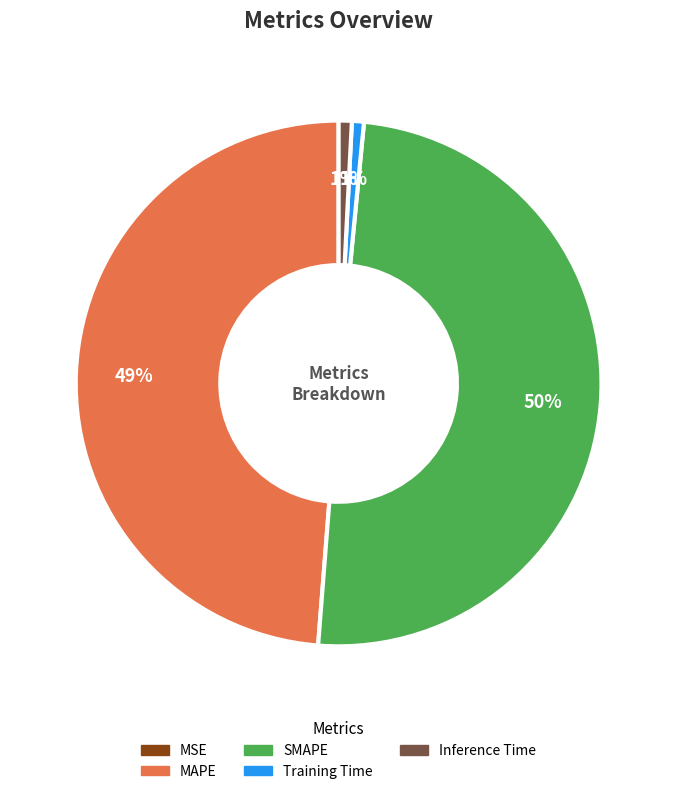

Which category has the biggest portion of the pie?

SMAPE